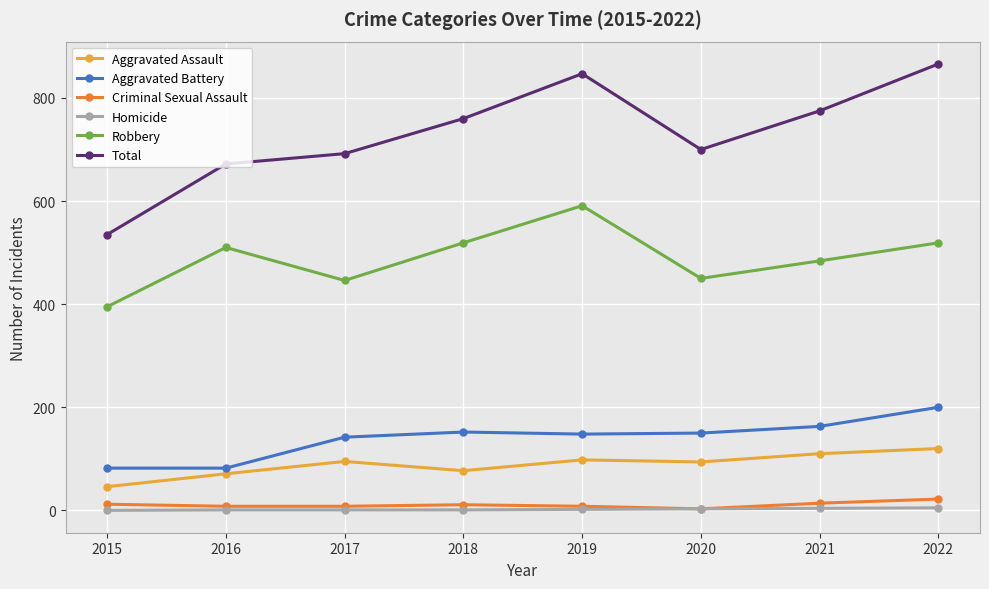

Is the value of Criminal Sexual Assault at 2016 greater than the value of Aggravated Assault at 2016?

No